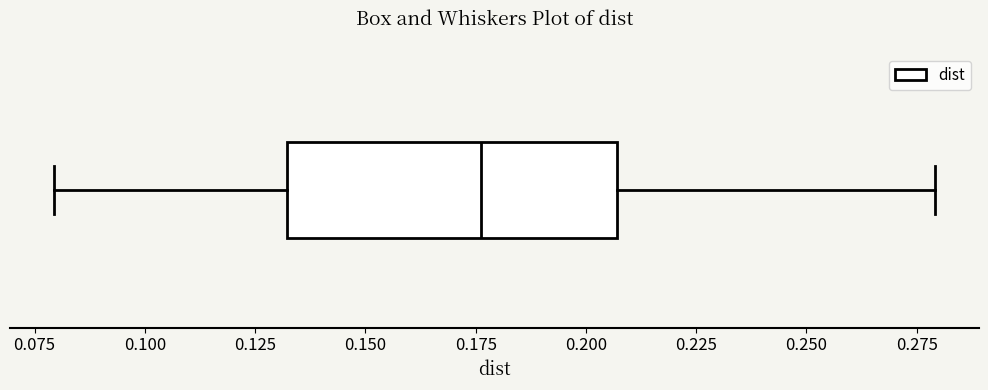

Where does the left whisker of the box end on the x-axis? The values are not printed on the chart, so give them approximately, as read against the axis.

0.080